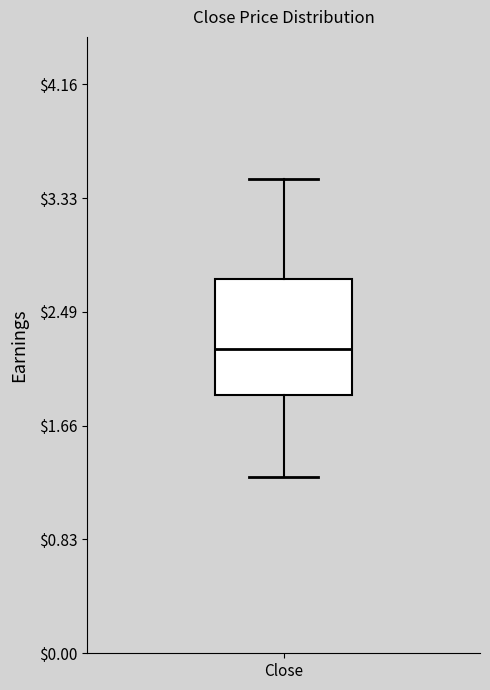

Where does the median line of the box for Close sit on the y-axis? The values are not printed on the chart, so give them approximately, as read against the axis.

2.2